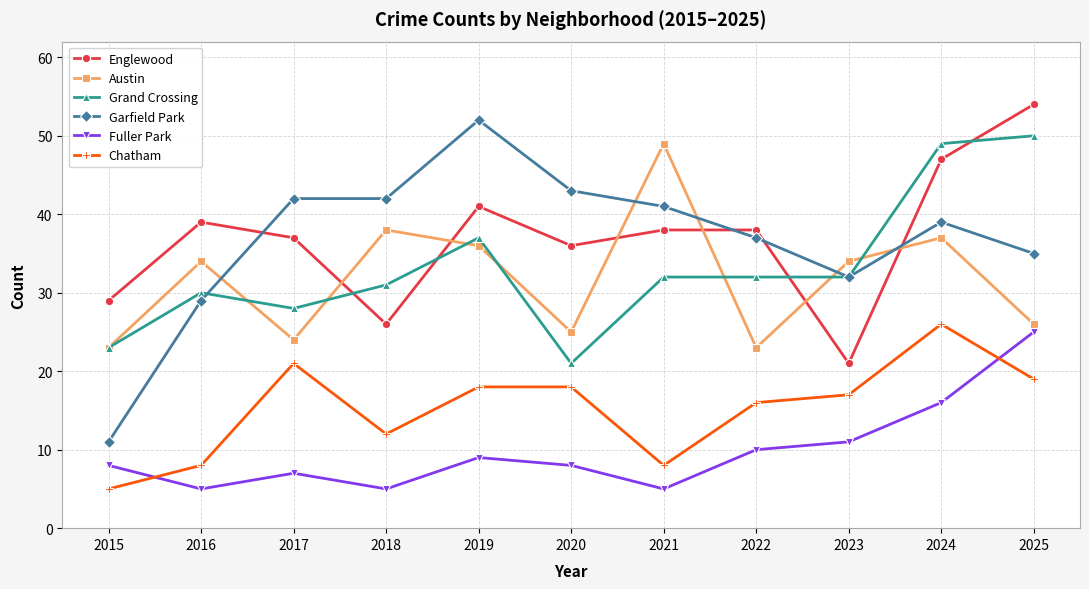

Read the Englewood value at 2023.

21